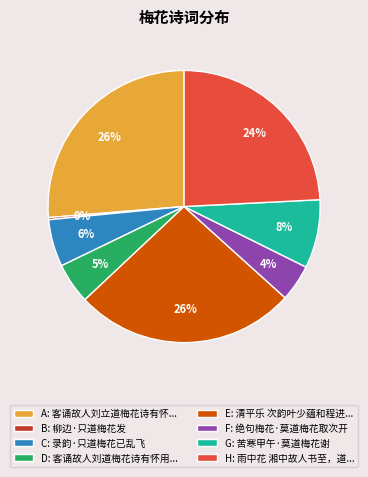

Is the sum of A: 客诵故人刘立道梅花诗有怀... and F: 绝句梅花·莫道梅花取次开 greater than half?

No